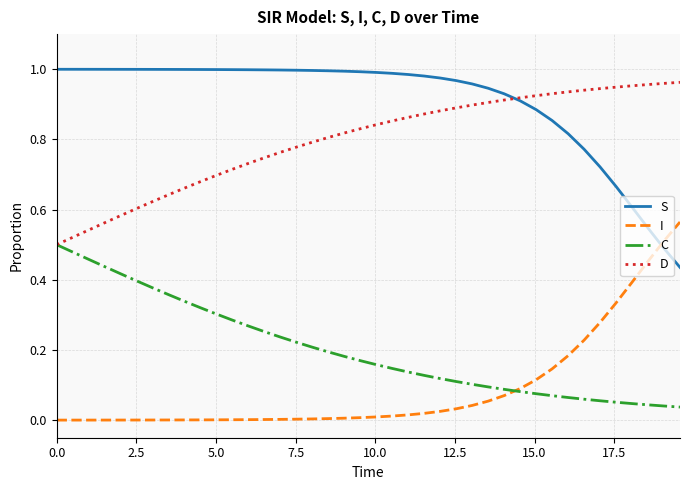

Which series has the largest total across all categories?

S